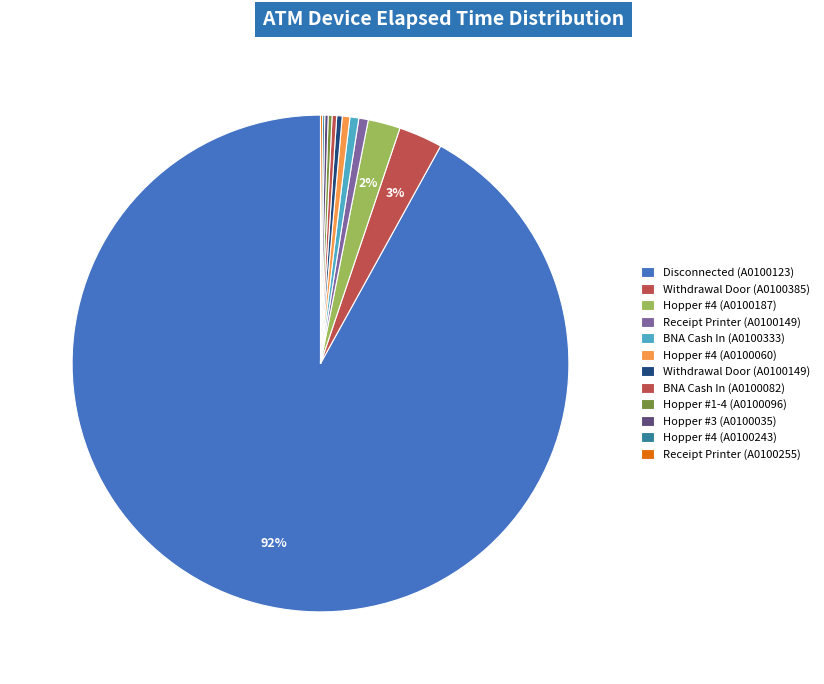

The Hopper #4 (A0100060) slice represents 0% of the pie. True or false?

True